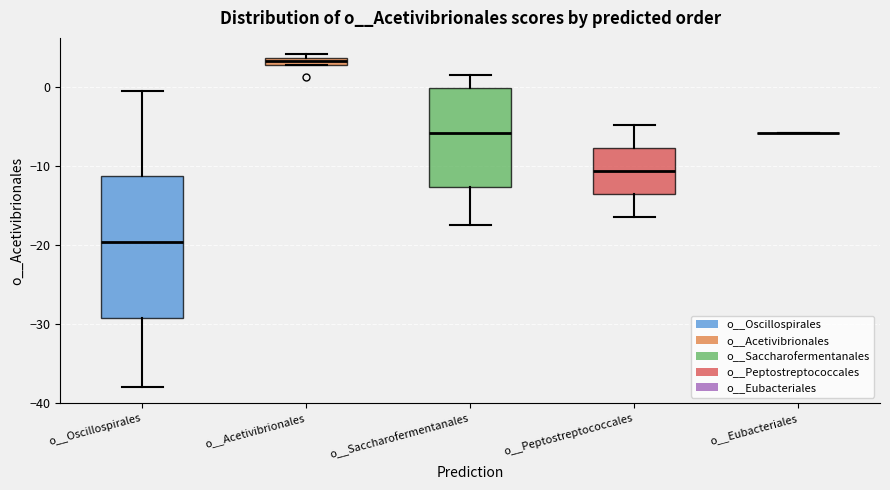

Comparing the boxes themselves (not the whiskers), which one is the tallest?

o__Oscillospirales